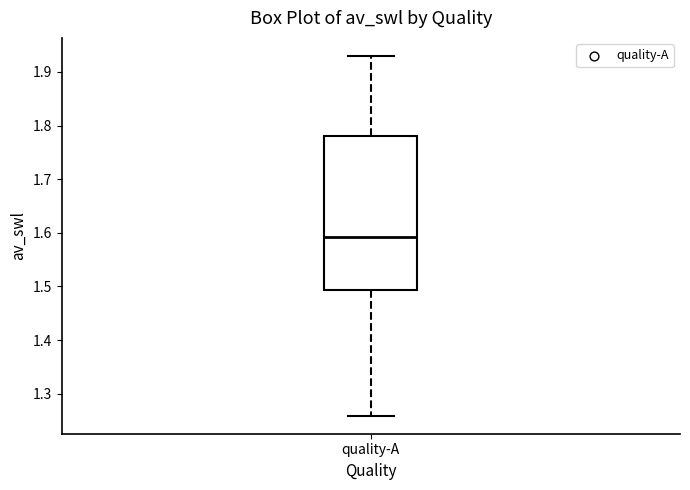

Read this box plot against the y-axis: the position of the median line, the range covered by the box, and the ends of both whiskers. The values are not printed on the chart, so give them approximately, as read against the axis.

median 1.59, box 1.49 to 1.78, whiskers 1.26 to 1.93